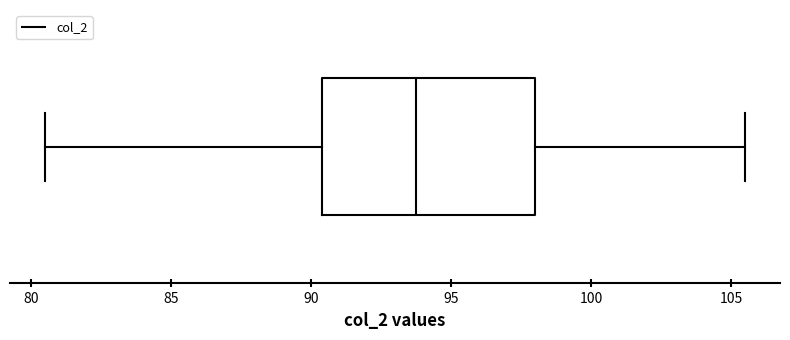

Where is the left edge of the box on the x-axis? The values are not printed on the chart, so give them approximately, as read against the axis.

90.5